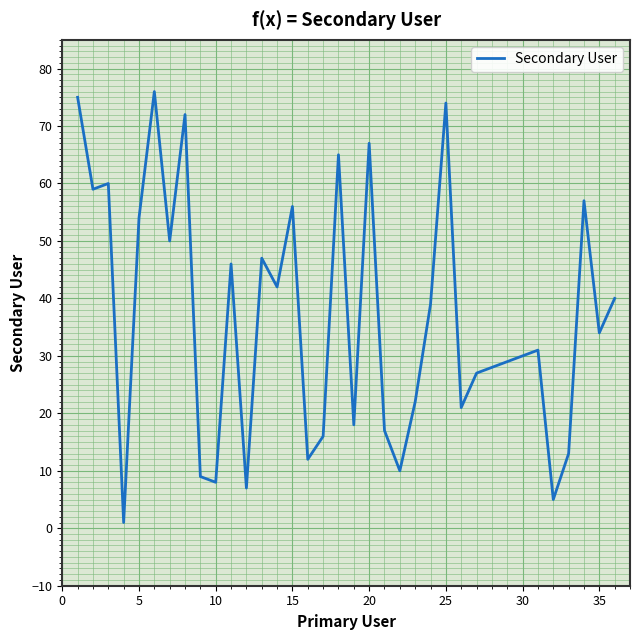

How many lines are shown in the chart?

1